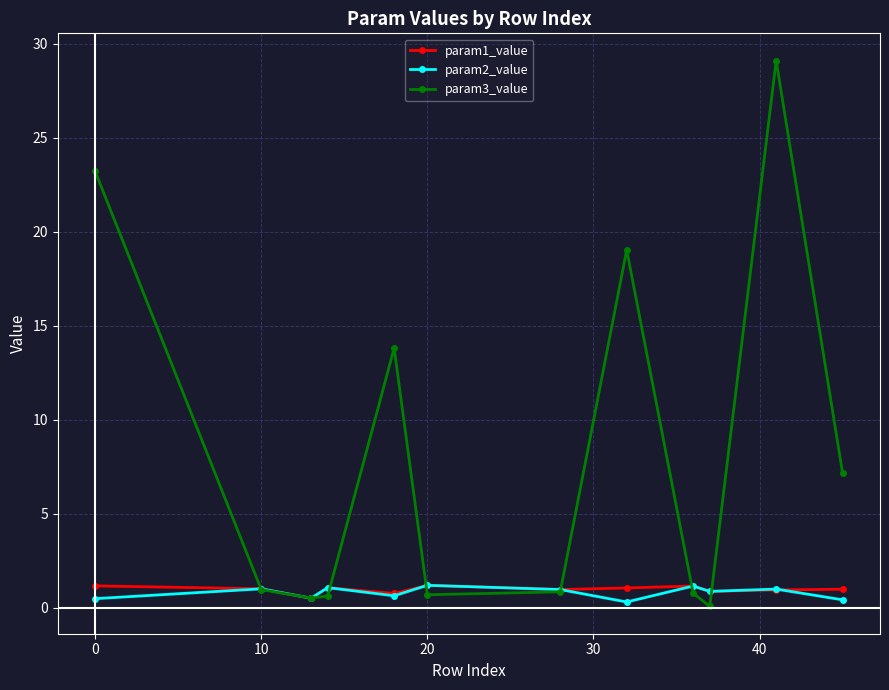

True or false: param2_value has more than 2 points higher than both neighbors.

True